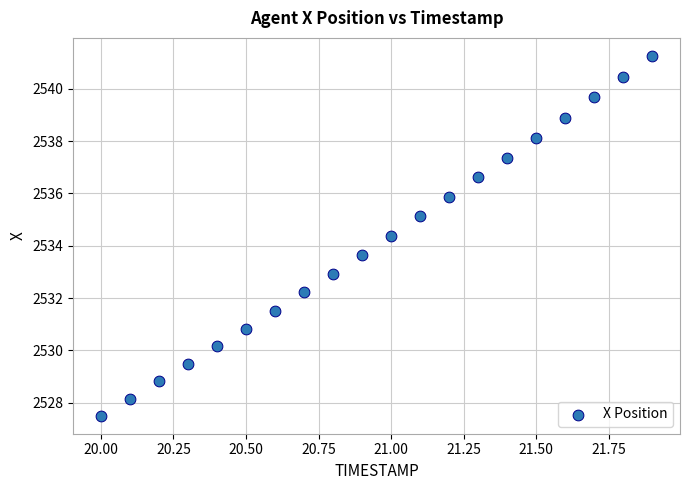

What is the range of Y values (max minus min)?

13.8